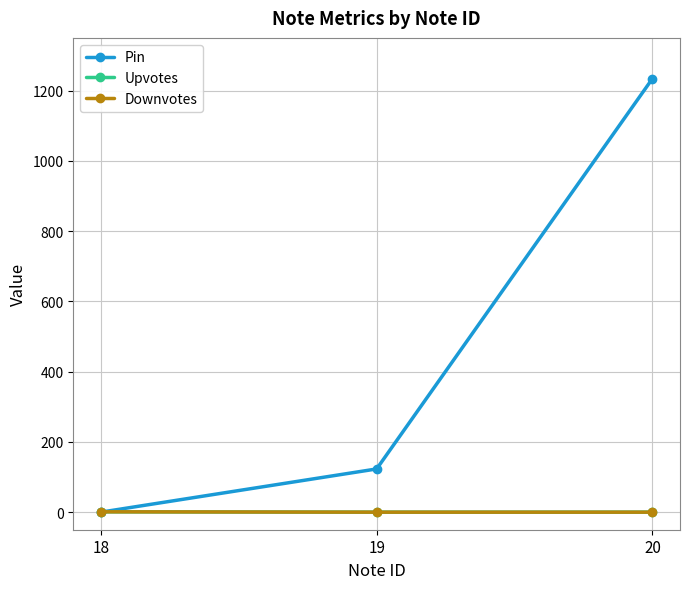

The Upvotes series shows -1 at 19. True or false?

False